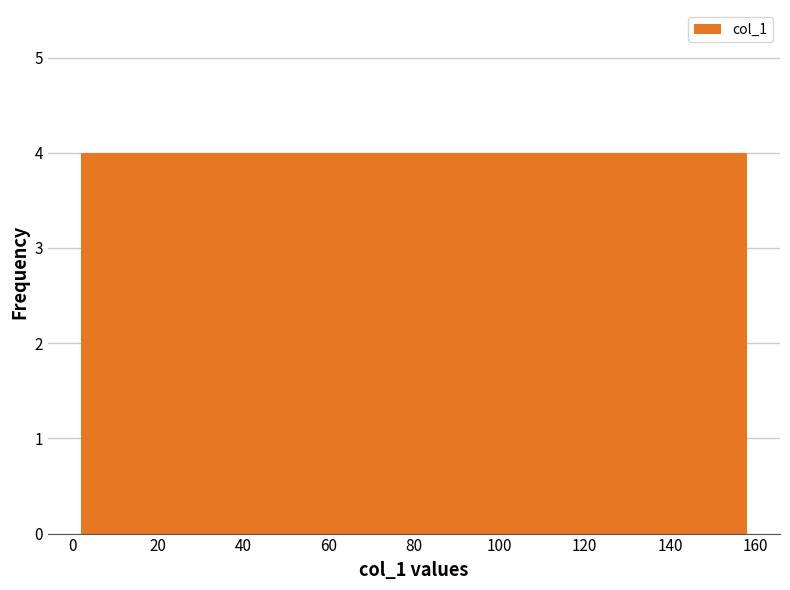

Reading left to right, list every bar in this chart as the range it spans on the x-axis followed by its height. Neither the bar edges nor the heights are printed on the chart, so give them approximately, as read against the axes.

2.0 to 17.6: 4
17.6 to 33.2: 4
33.2 to 48.8: 4
48.8 to 64.4: 4
64.4 to 80.0: 4
80.0 to 95.6: 4
95.6 to 111.2: 4
111.2 to 126.8: 4
126.8 to 142.4: 4
142.4 to 158.0: 4